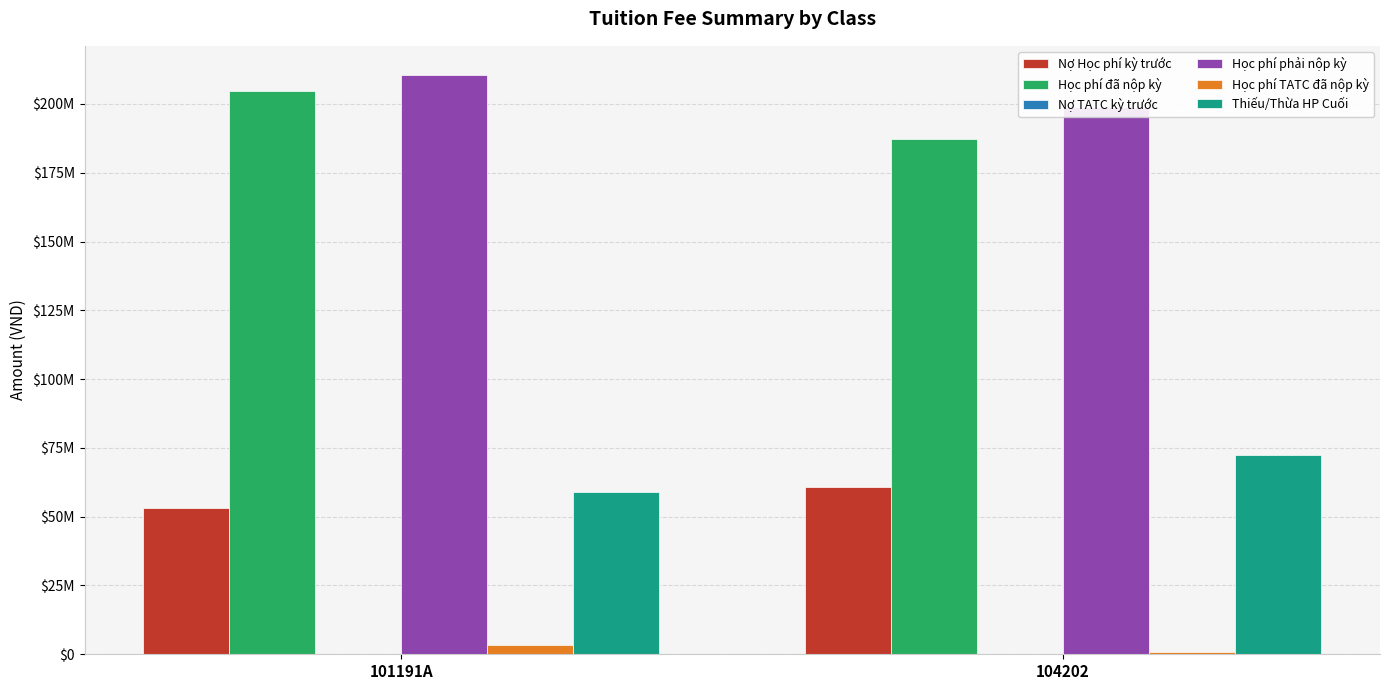

What is the difference between the Học phí đã nộp kỳ values at 101191A and 104202?

17550000